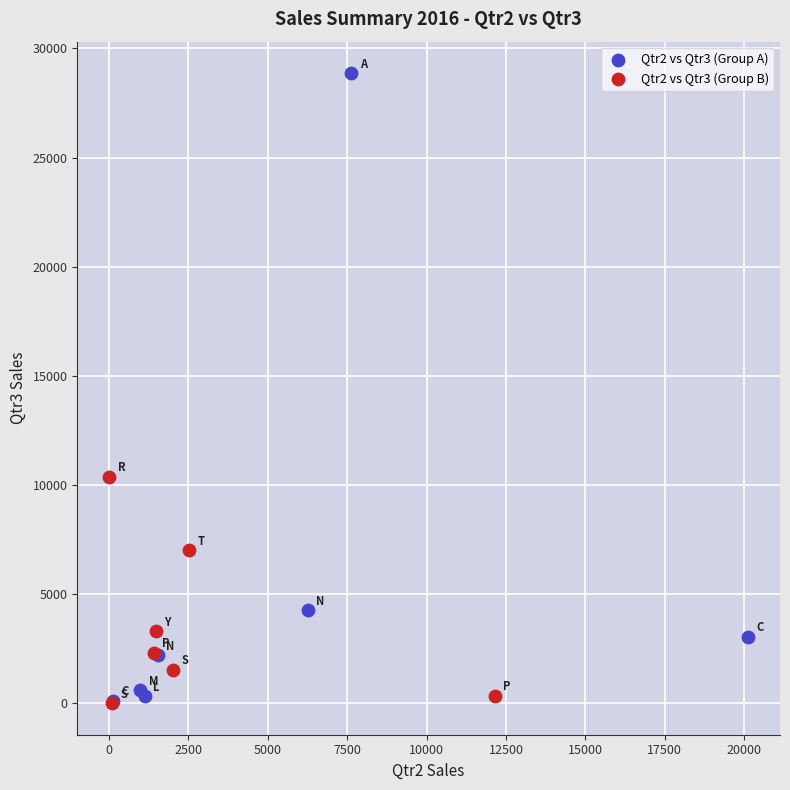

Which series contains the highest Y value?

Qtr2 vs Qtr3 (Group A)